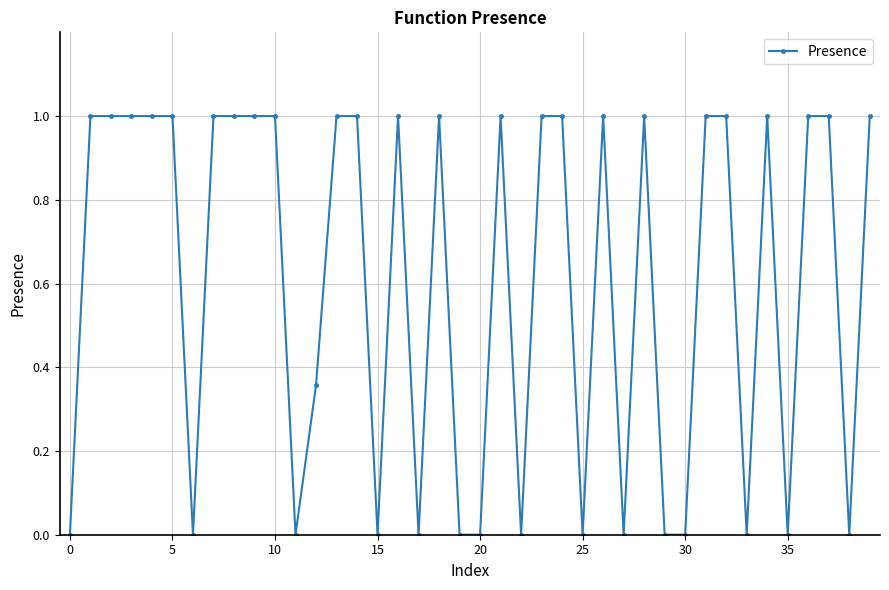

What is the maximum value shown in the chart?

1.0